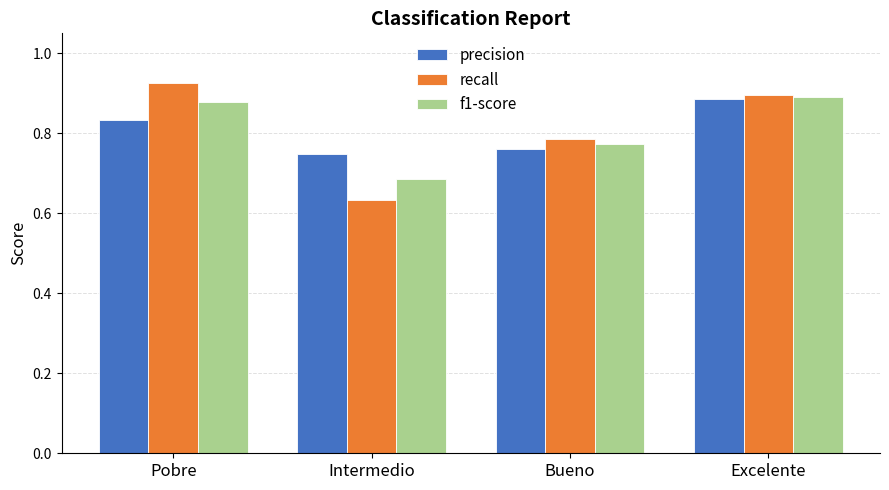

The precision series shows 0.5 at Intermedio. True or false?

False